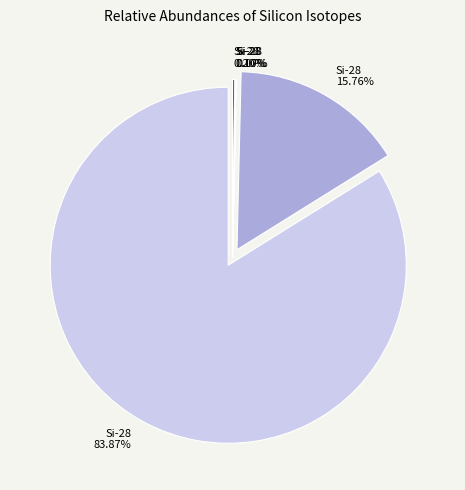

Does any single category account for the majority?

Yes